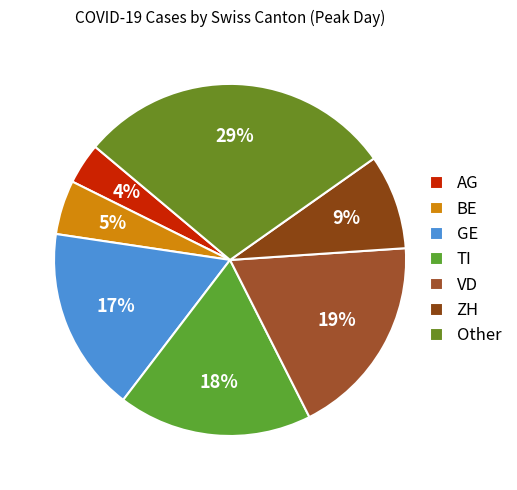

What is the ratio of the value at TI to the value at AG?

4.7